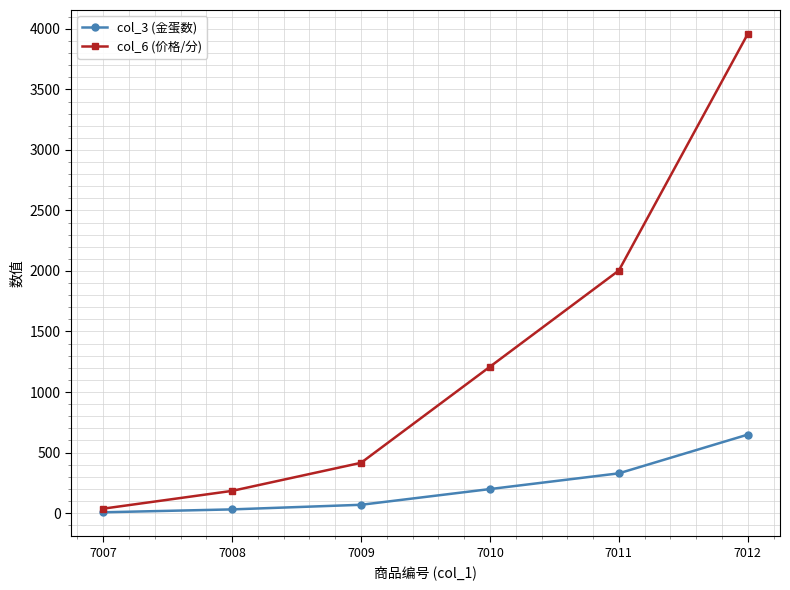

Reading left to right, list all the values displayed in this chart.

col_3 (金蛋数): 6	30	68	198	328	648
col_6 (价格/分): 36	183	415	1209	2004	3959